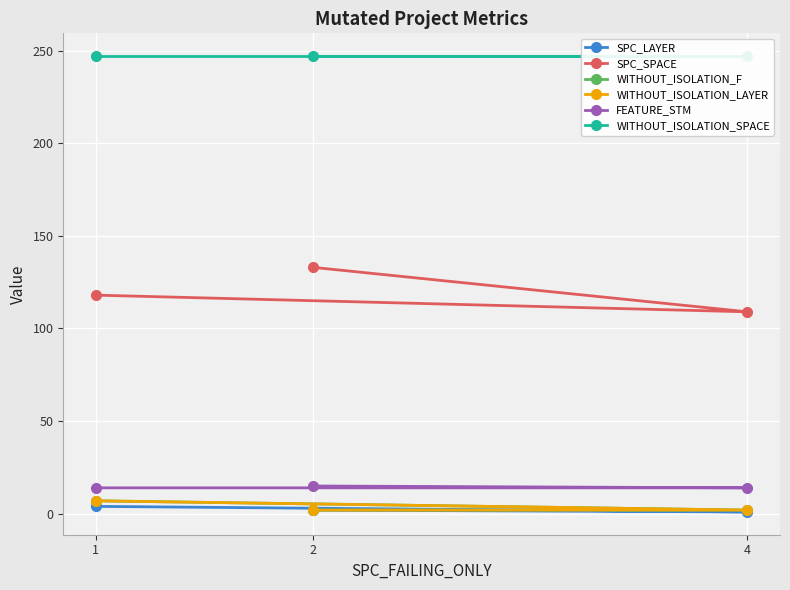

Reading left to right, extract all data points from this chart.

SPC_LAYER: 1=4	4=1	2=2
SPC_SPACE: 1=118	4=109	2=133
WITHOUT_ISOLATION_F: 1=7	4=2	2=2
WITHOUT_ISOLATION_LAYER: 1=7	4=2	2=2
FEATURE_STM: 1=14	4=14	2=15
WITHOUT_ISOLATION_SPACE: 1=247	4=247	2=247